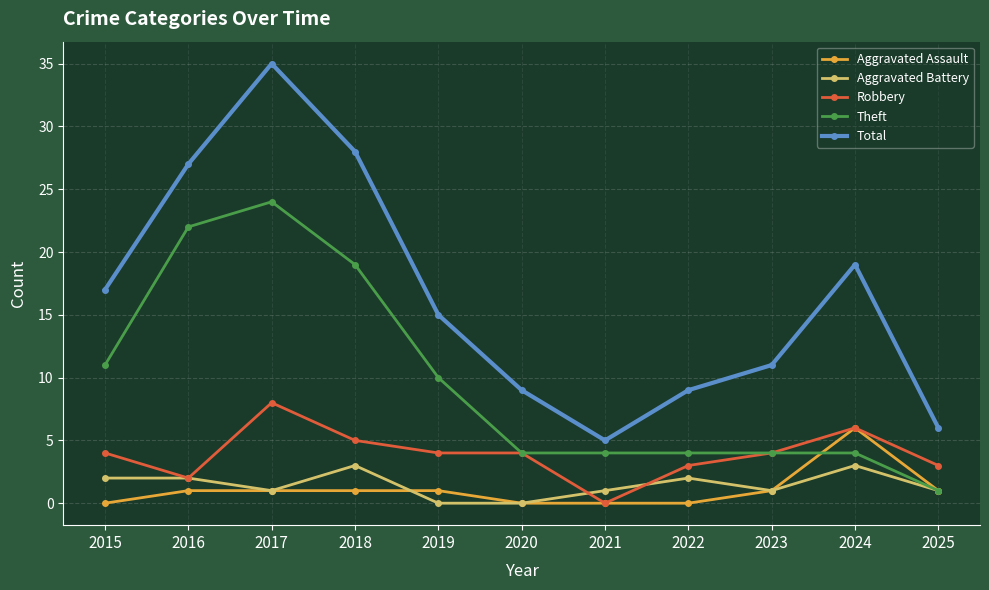

What is the spread (max minus min) of values at 2019?

15